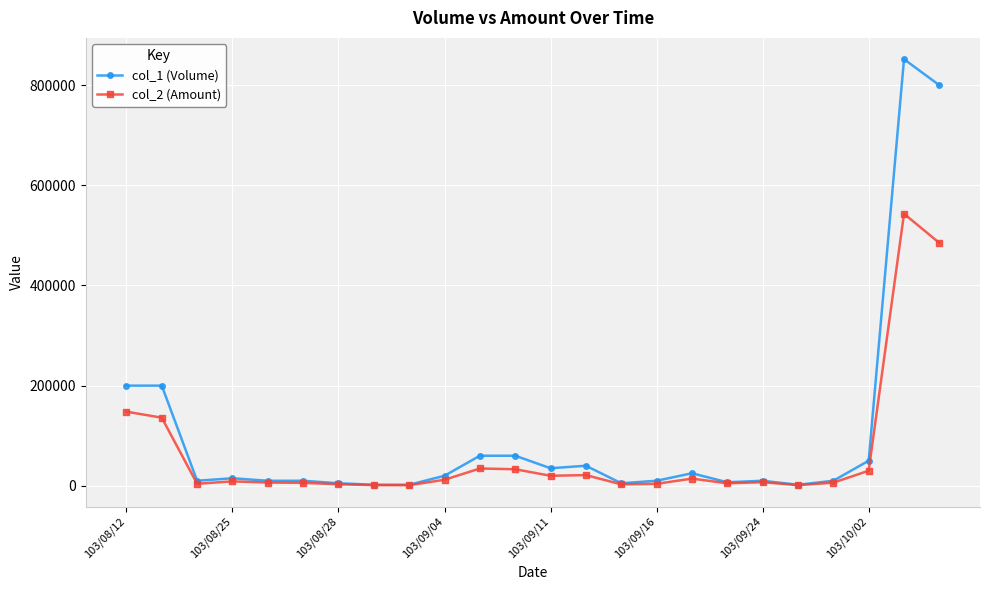

Which series has the largest total across all categories?

col_1 (Volume)